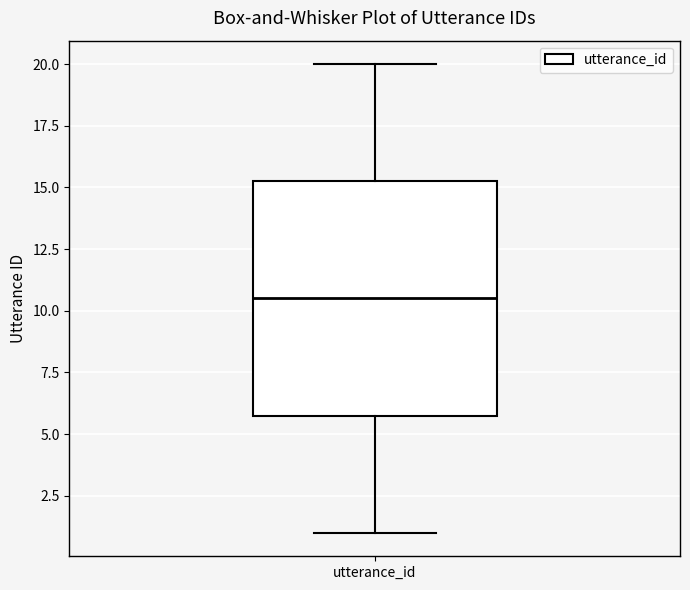

Transcribe this box plot: give where the median line is, the range the box spans, and where the two whiskers end, as read against the y-axis. The values are not printed on the chart, so give them approximately, as read against the axis.

median 10.5, box 6.0 to 15.5, whiskers 1.0 to 20.0